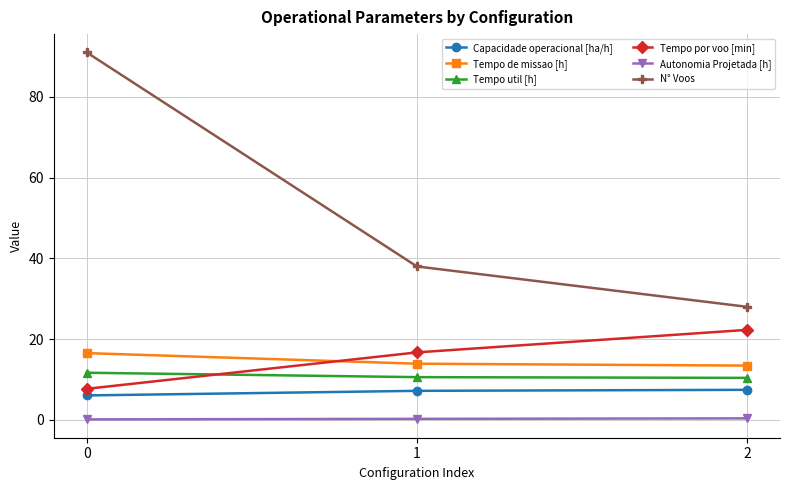

What is the sum of all Tempo de missao [h] values?

43.9